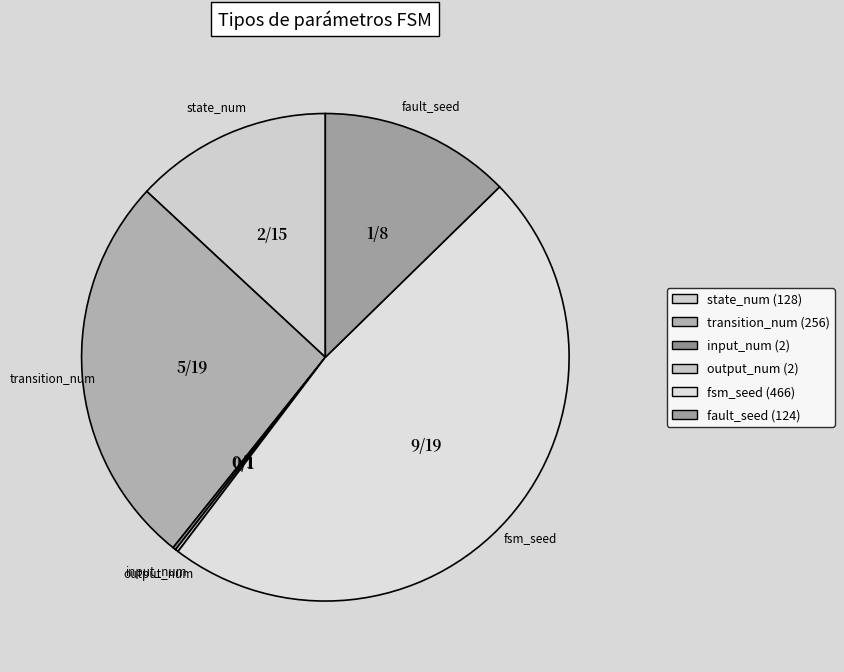

Is there a majority slice in this chart?

No